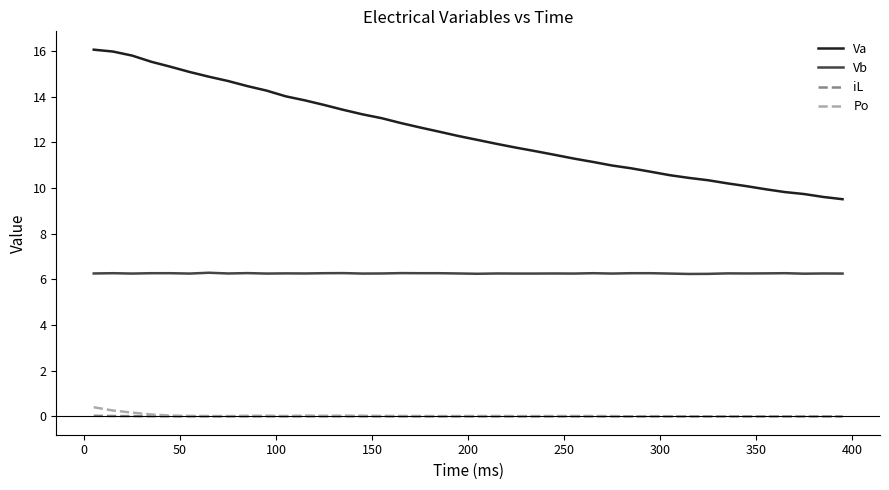

True or false: Vb and iL cross at least once.

False